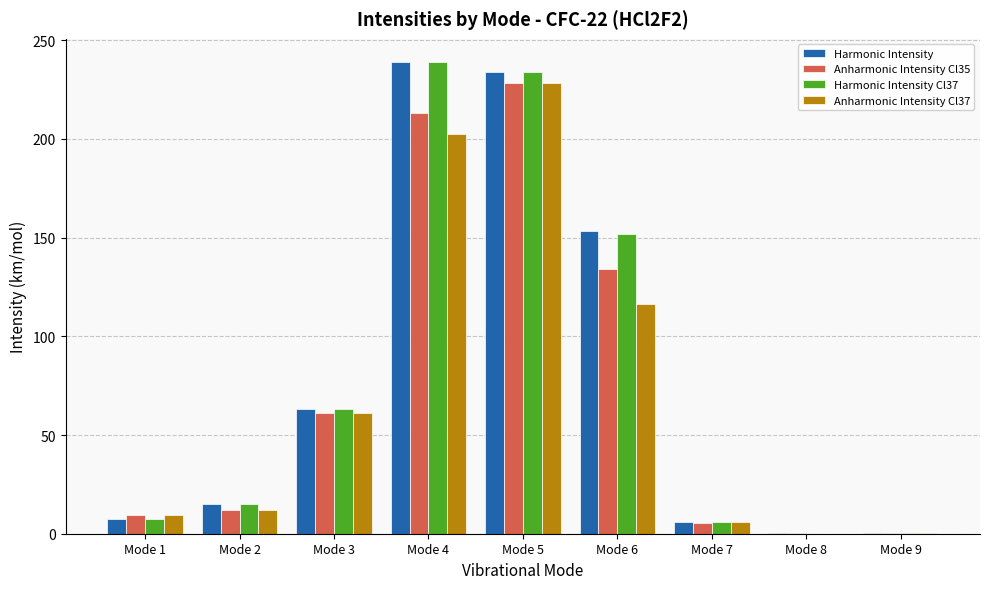

At which category is the sum across all series the highest?

Mode 5